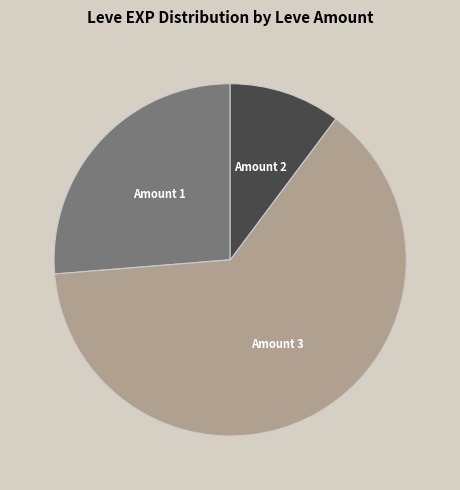

How many slices are in this pie chart?

3